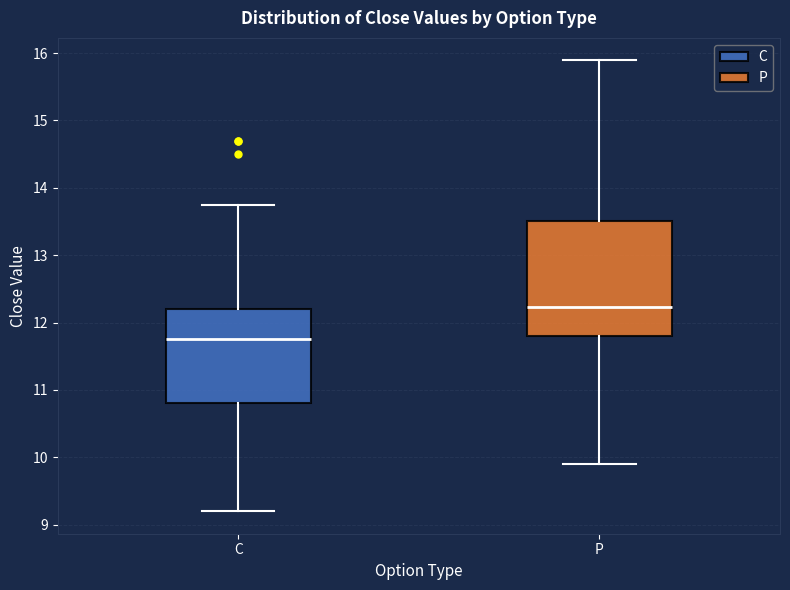

Which box has the highest median line?

P